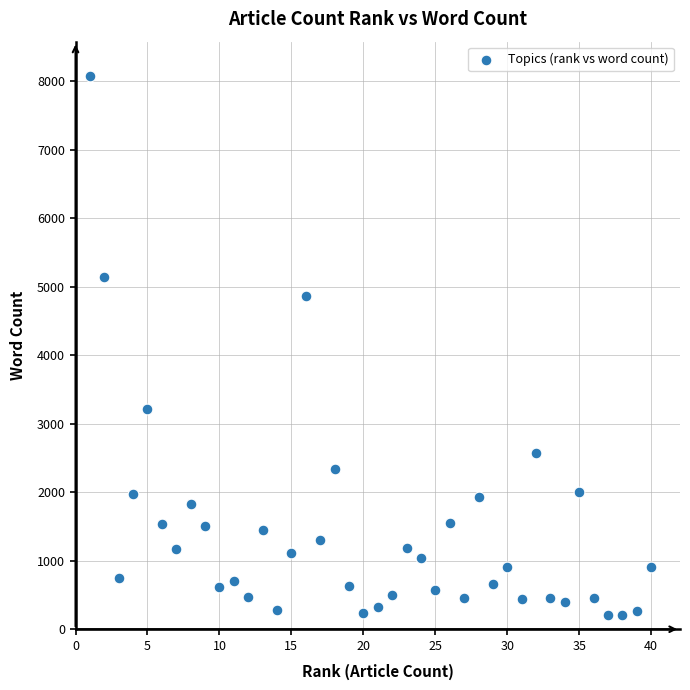

What is the range of Y values (max minus min)?

7869